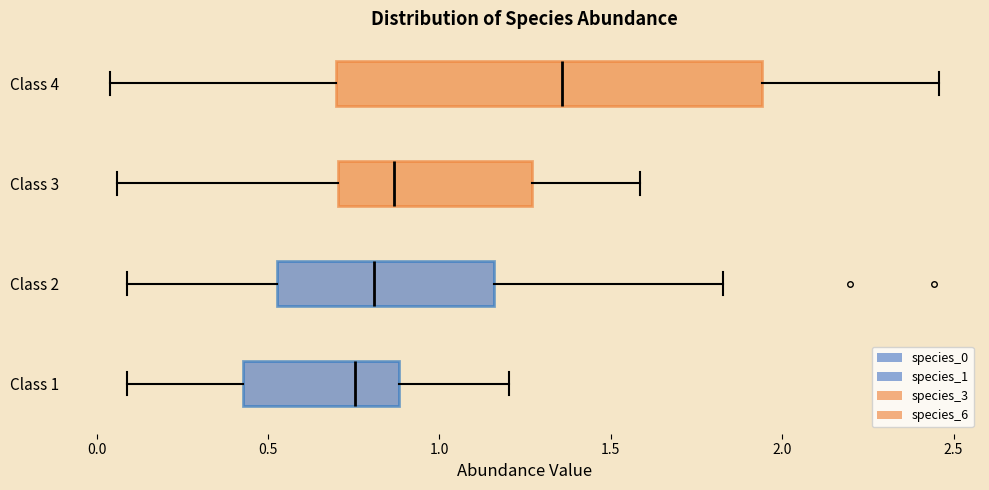

Where is the right edge of the box for Class 4 on the x-axis? The values are not printed on the chart, so give them approximately, as read against the axis.

1.95